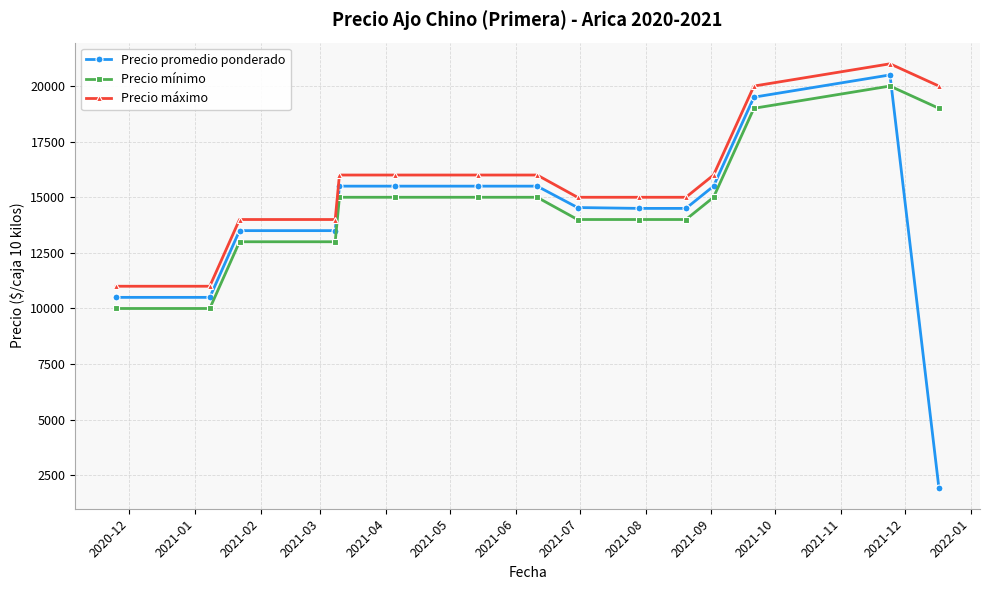

Which series has the largest total across all categories?

Precio máximo